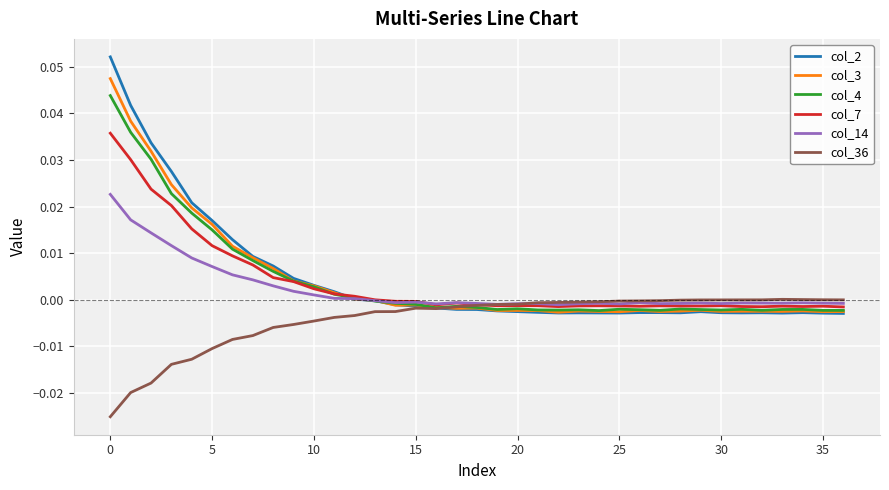

How many lines are shown in the chart?

6